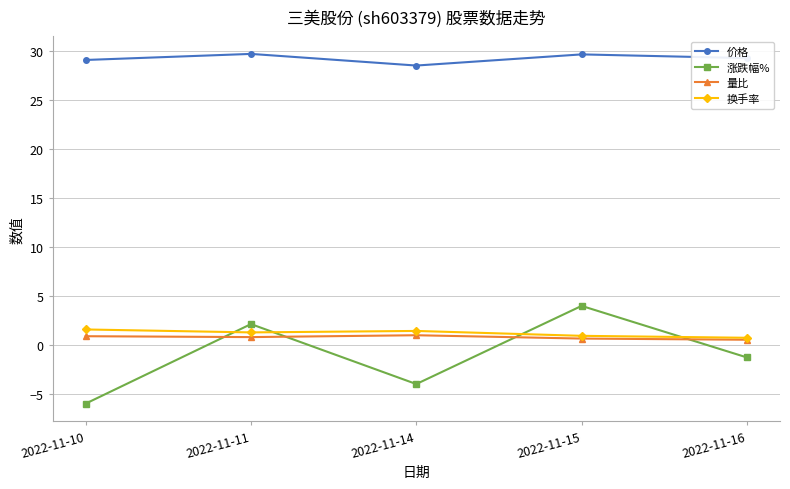

Which category has the lowest value in the 价格 series?

2022-11-14